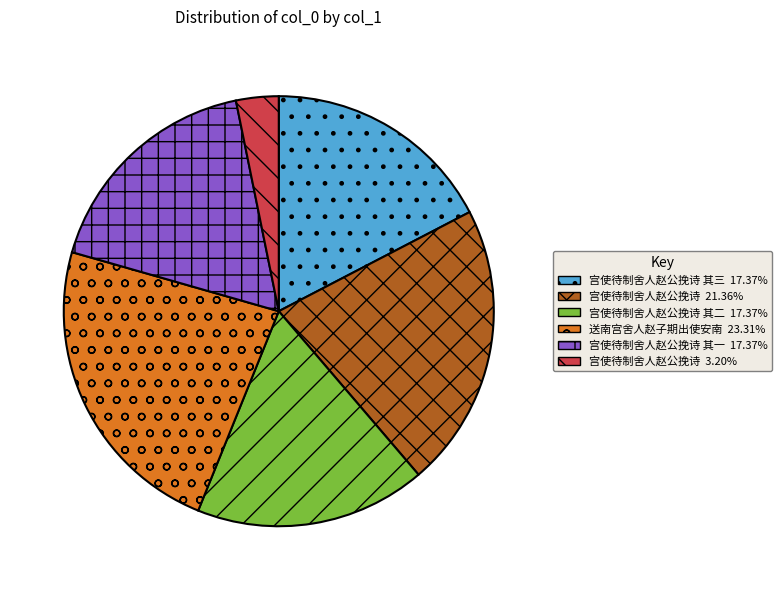

Is there any slice that represents more than half of the pie?

No